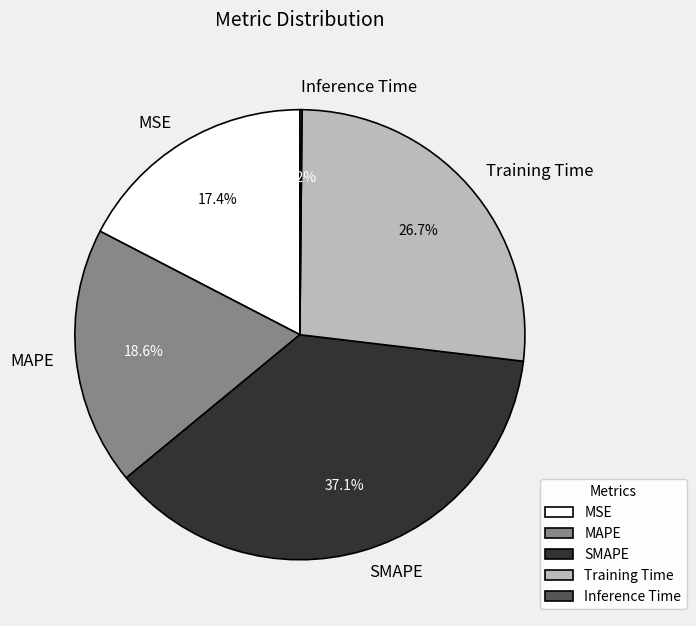

Between MAPE and MSE, which is larger?

MAPE